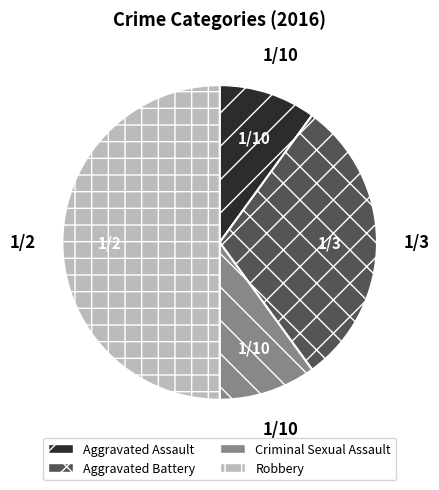

Do Robbery and Aggravated Battery together represent more than half of the pie?

Yes